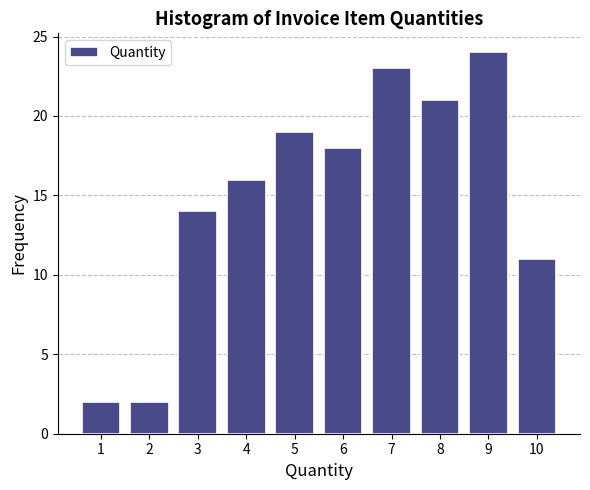

Reading right to left, what are all the values shown in this chart?

10=11	9=24	8=21	7=23	6=18	5=19	4=16	3=14	2=2	1=2